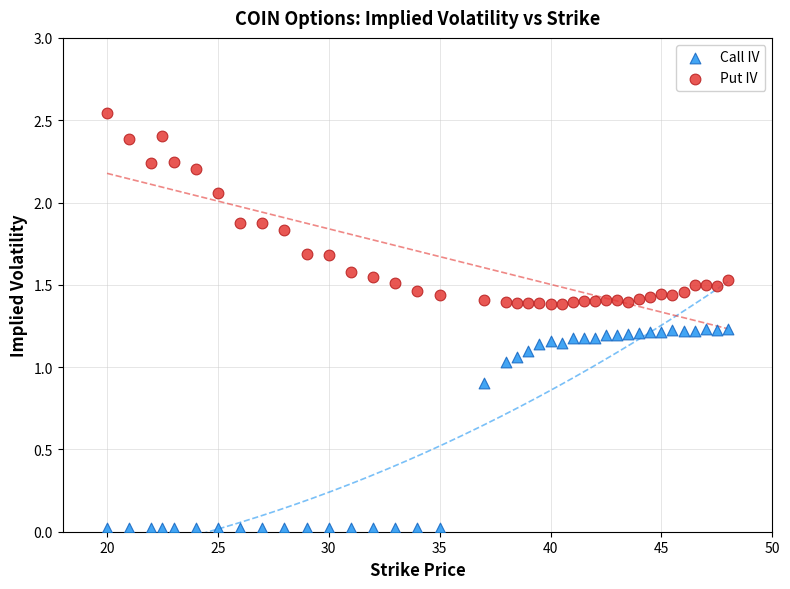

What is the X range (max minus min) for the scatter plot?

28.0